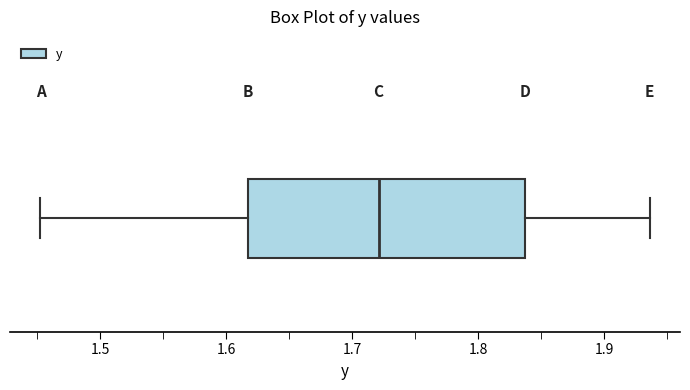

Where does the median line of the box sit on the x-axis? The values are not printed on the chart, so give them approximately, as read against the axis.

1.72